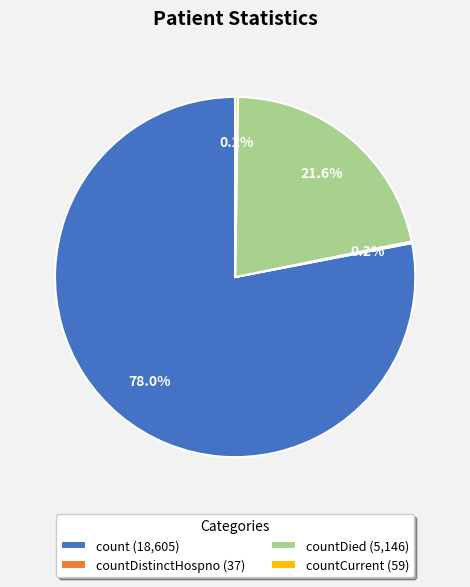

Is the sum of count (18,605) and countDied (5,146) greater than half?

Yes